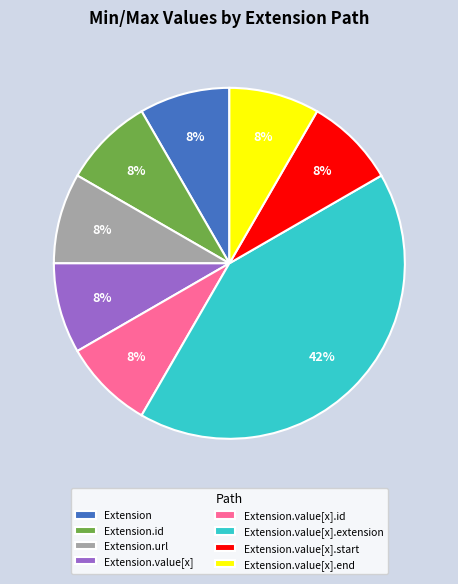

Do Extension.value[x] and Extension.url together represent more than half of the pie?

No